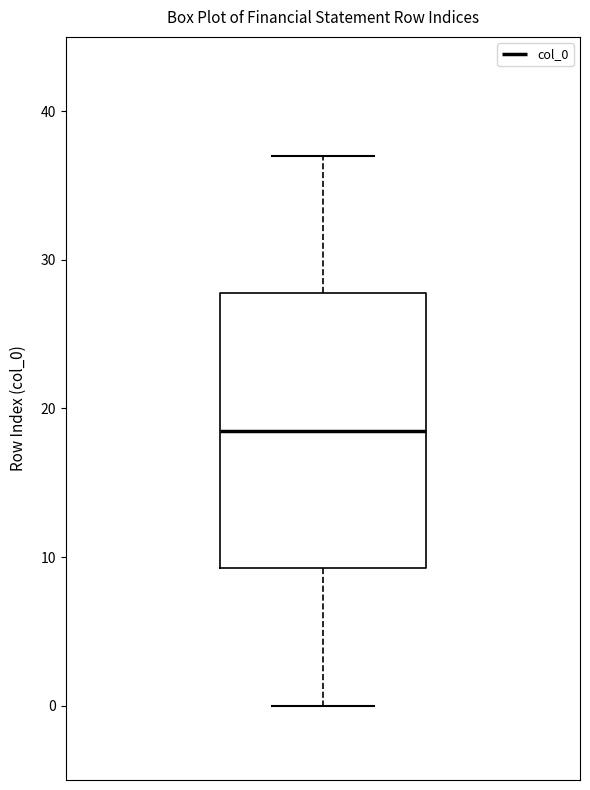

Where is the upper edge of the box on the y-axis? The values are not printed on the chart, so give them approximately, as read against the axis.

28